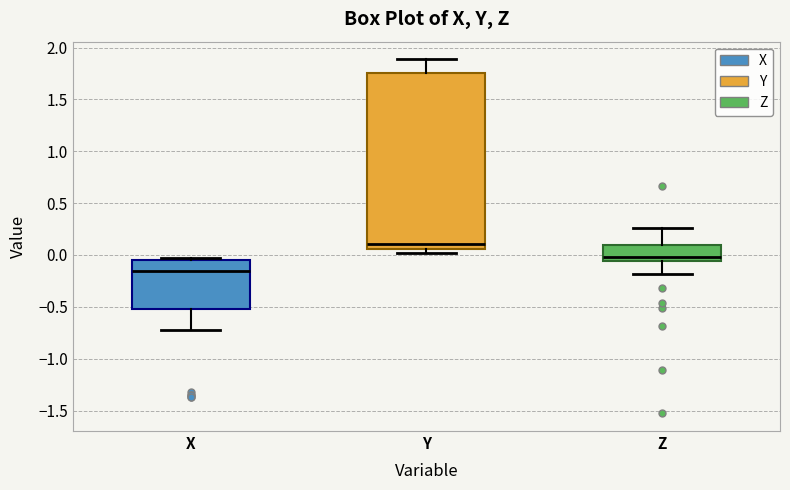

Comparing the boxes themselves (not the whiskers), which one is the tallest?

Y